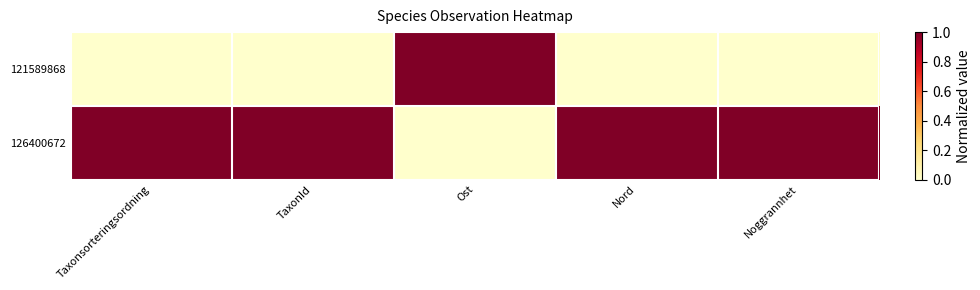

Which has a higher value, TaxonId or Nord?

TaxonId